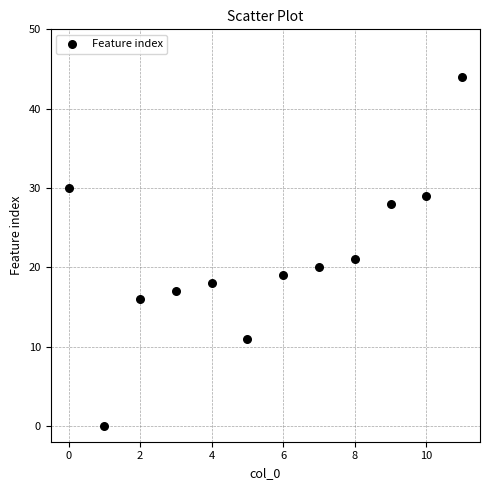

What is the range of Y values (max minus min)?

44